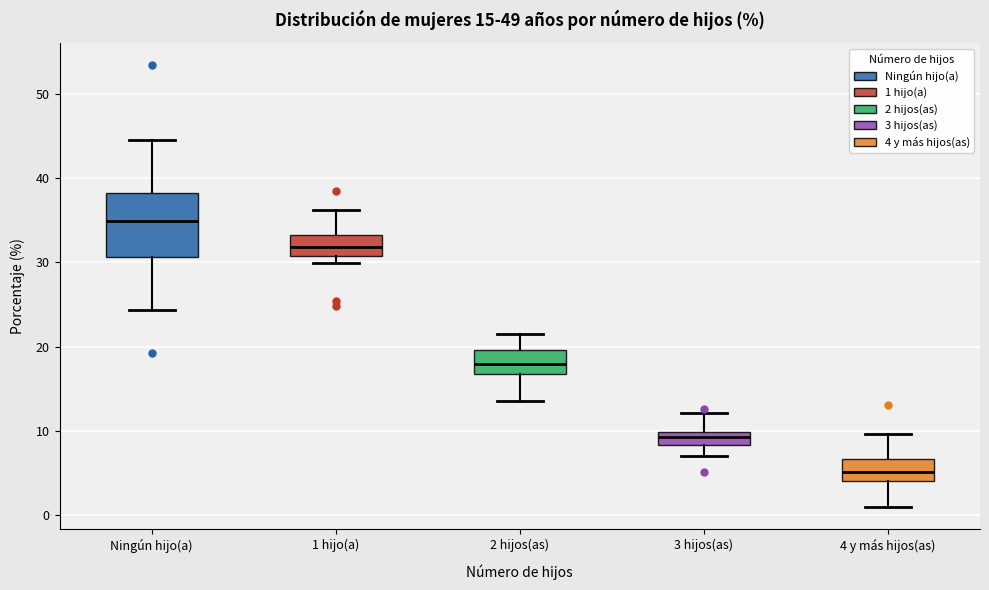

Which box has the highest median line?

Ningún hijo(a)